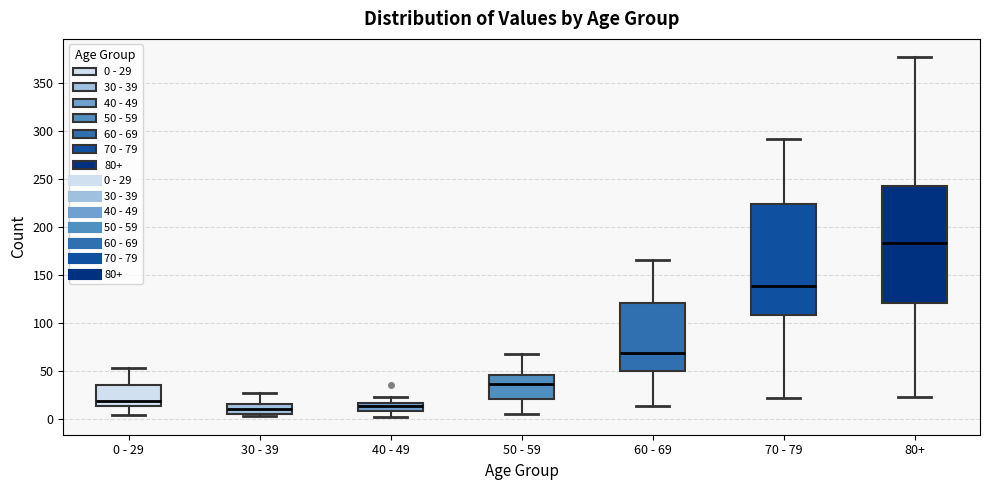

Reading left to right, transcribe this box plot: for each box, give where its median line is, the range the box spans, and where its two whiskers end, as read against the y-axis. The values are not printed on the chart, so give them approximately, as read against the axis.

0 - 29: median 20, box 15 to 35, whiskers 5 to 55
30 - 39: median 10, box 5 to 15, whiskers 5 (just below the box's lower edge) to 25
40 - 49: median 15 (inside the box), box 10 to 15, whiskers 0 to 25
50 - 59: median 35, box 20 to 45, whiskers 5 to 65
60 - 69: median 70, box 50 to 120, whiskers 15 to 165
70 - 79: median 140, box 110 to 225, whiskers 20 to 290
80+: median 185, box 120 to 245, whiskers 25 to 375